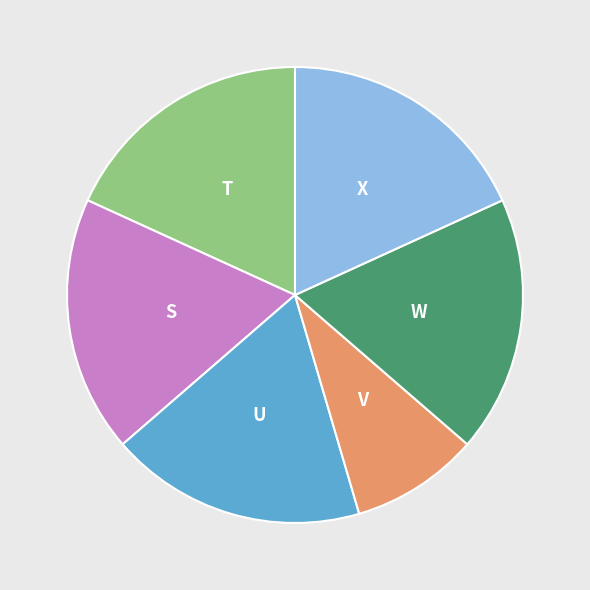

Is there any slice that represents more than half of the pie?

No